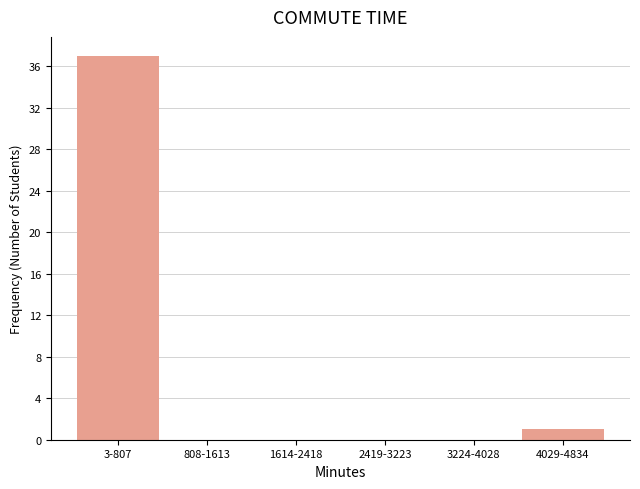

Reading right to left, extract all data points from this chart.

4029-4834=1	3224-4028=0	2419-3223=0	1614-2418=0	808-1613=0	3-807=37